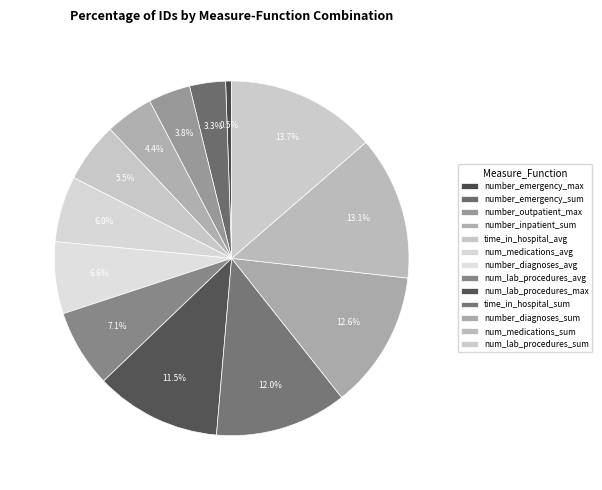

How many segments does this pie chart have?

13